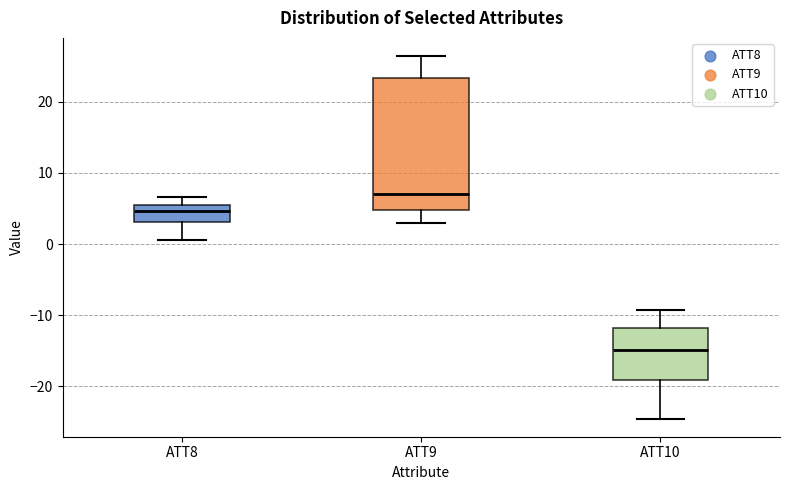

Which box's median line is the lowest?

ATT10